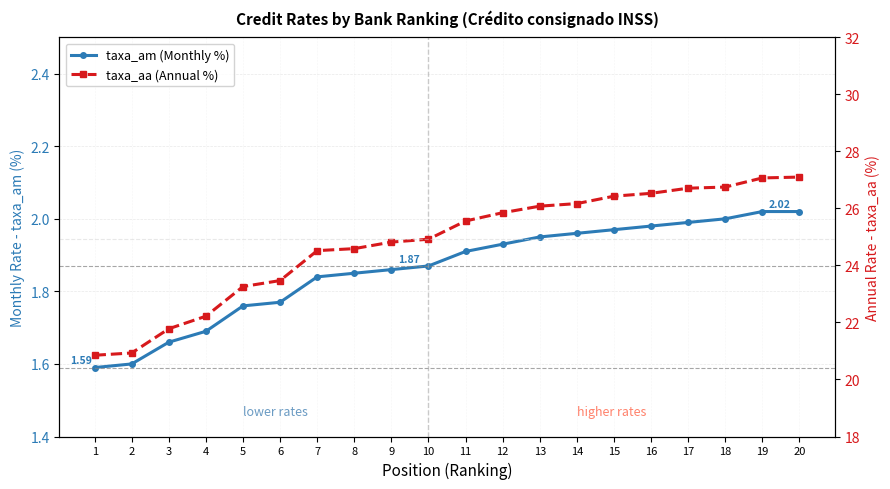

Where is taxa_am (Monthly %) nearest to the value 1?

1